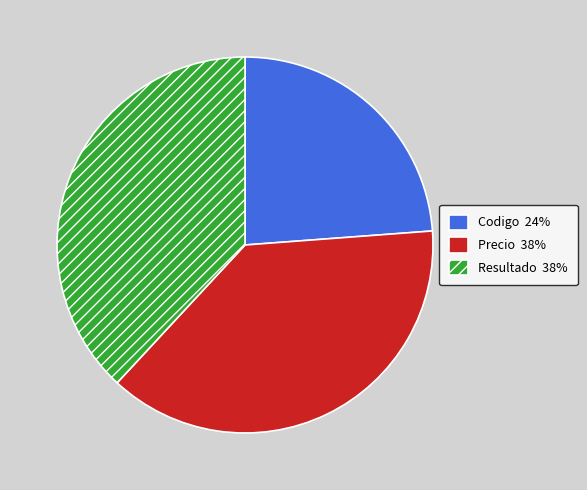

Approximately how many times larger is the value at Codigo 24% compared to Resultado 38%?

0.6